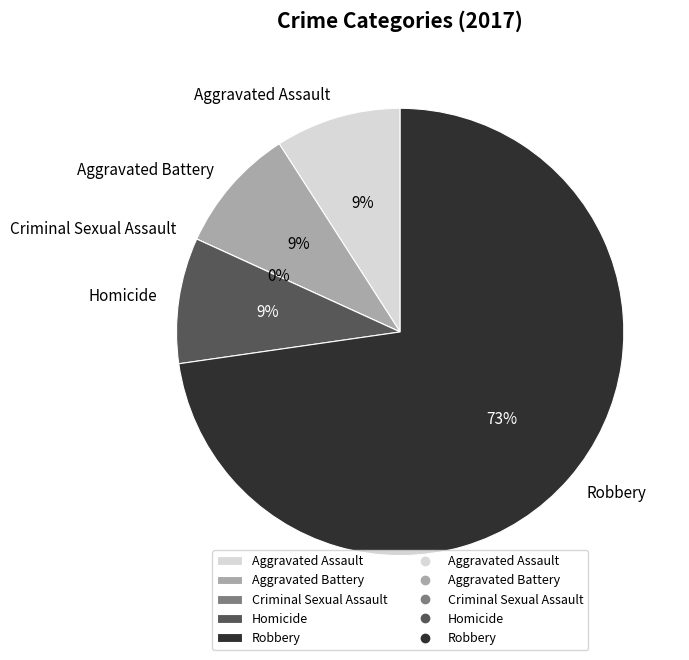

To the nearest percent, what percentage of the pie is Homicide?

9%